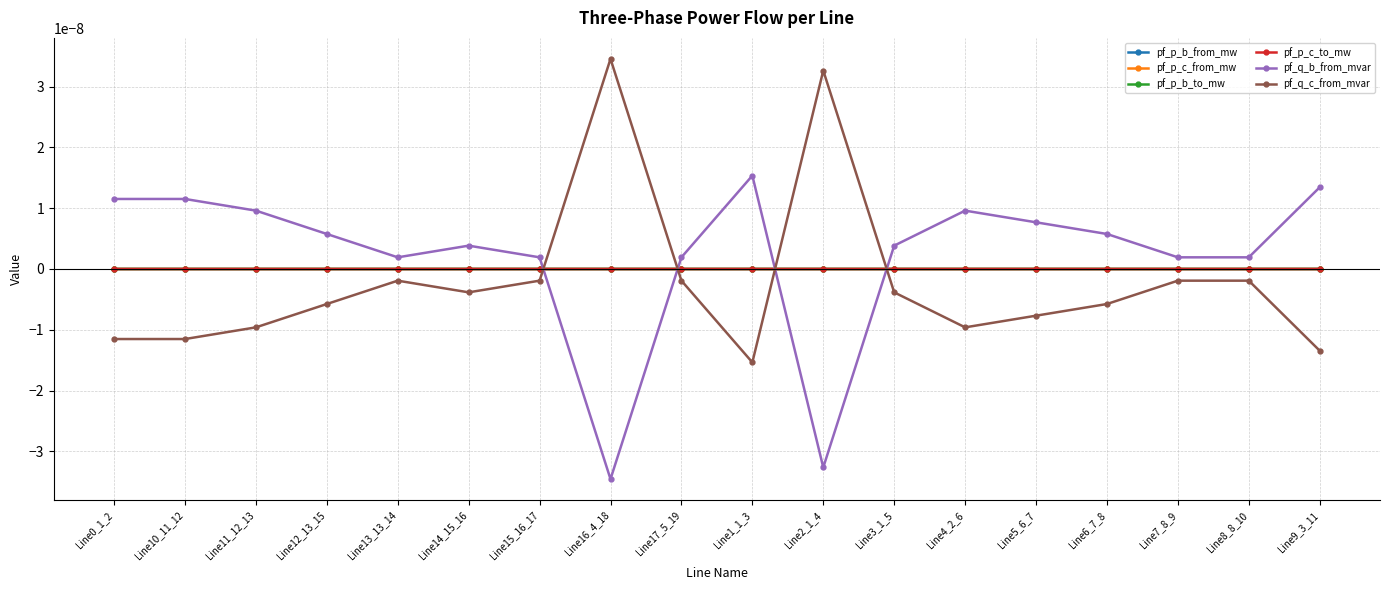

Is this an area chart (filled region under the line)?

No